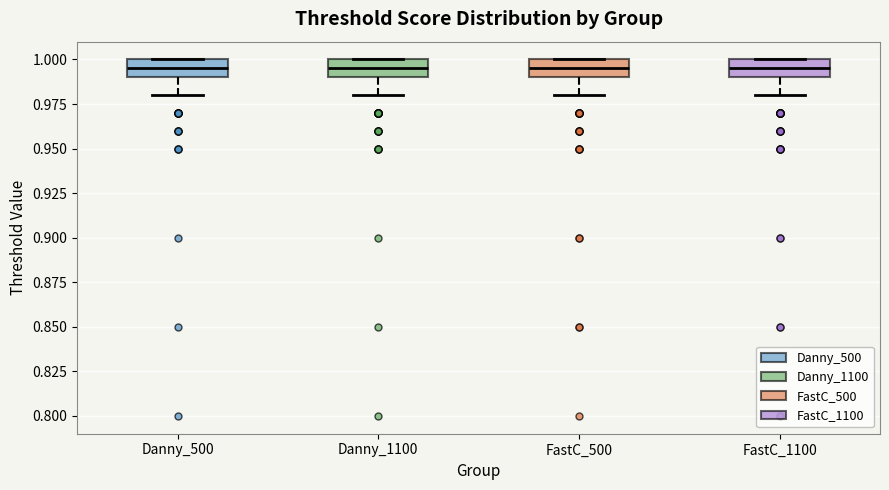

Reading left to right, read every box against the y-axis: the position of its median line, the range the box covers, and the ends of its whiskers. The values are not printed on the chart, so give them approximately, as read against the axis.

Danny_500: median 0.995, box 0.990 to 1.000, whiskers 0.980 to 1.000
Danny_1100: median 0.995, box 0.990 to 1.000, whiskers 0.980 to 1.000
FastC_500: median 0.995, box 0.990 to 1.000, whiskers 0.980 to 1.000
FastC_1100: median 0.995, box 0.990 to 1.000, whiskers 0.980 to 1.000